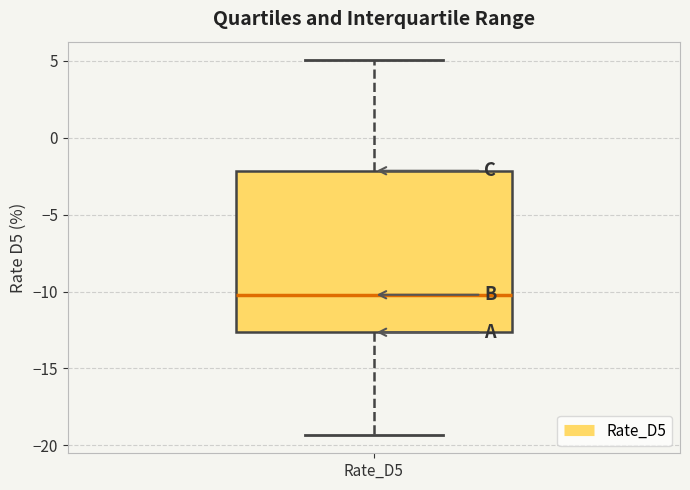

Where does the upper whisker of the box for Rate_D5 end on the y-axis? The values are not printed on the chart, so give them approximately, as read against the axis.

5.0